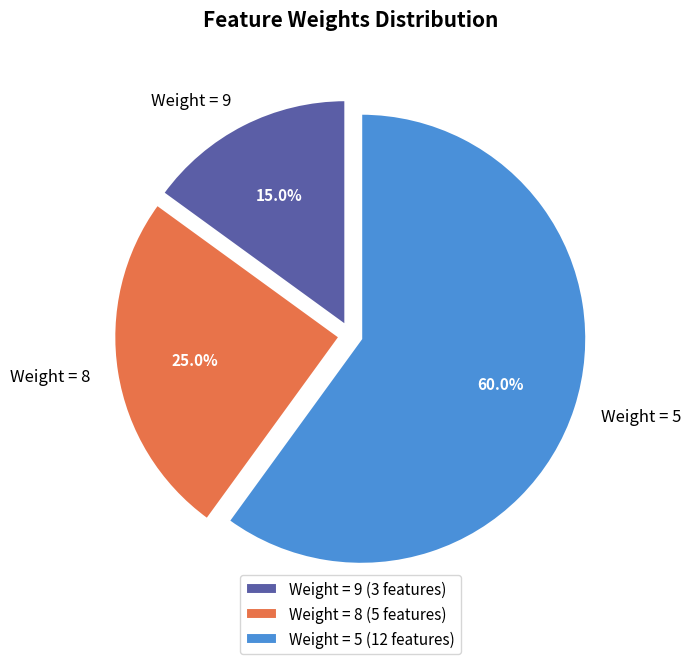

What is the ratio of the value at Weight = 8 to the value at Weight = 5?

0.4